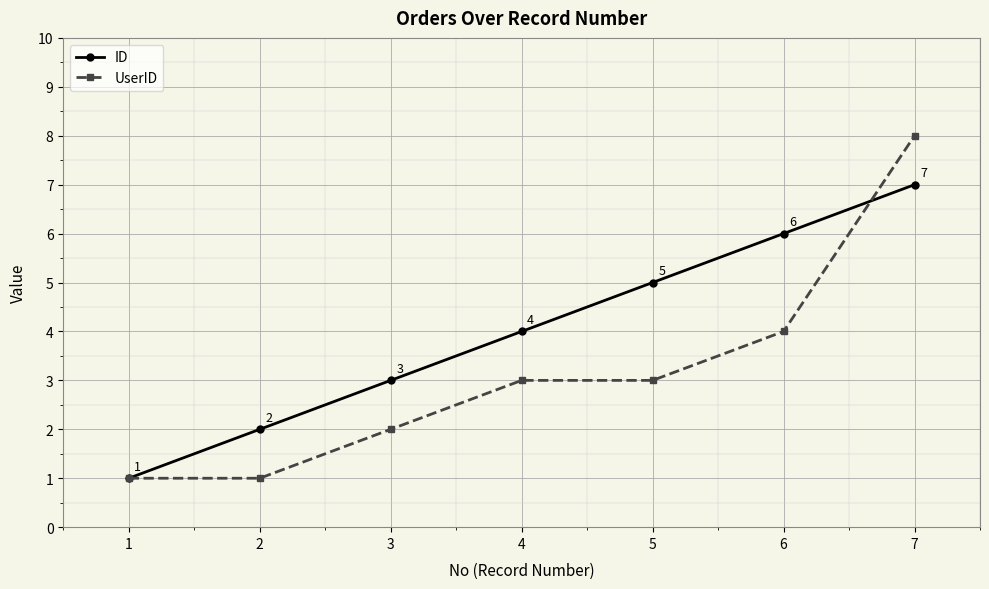

What is the total value across all series at 6?

10